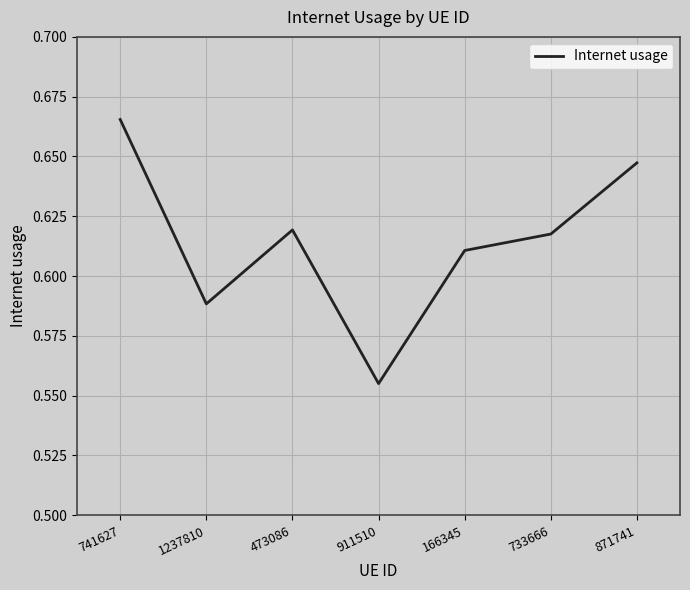

What position from the left is 733666?

6